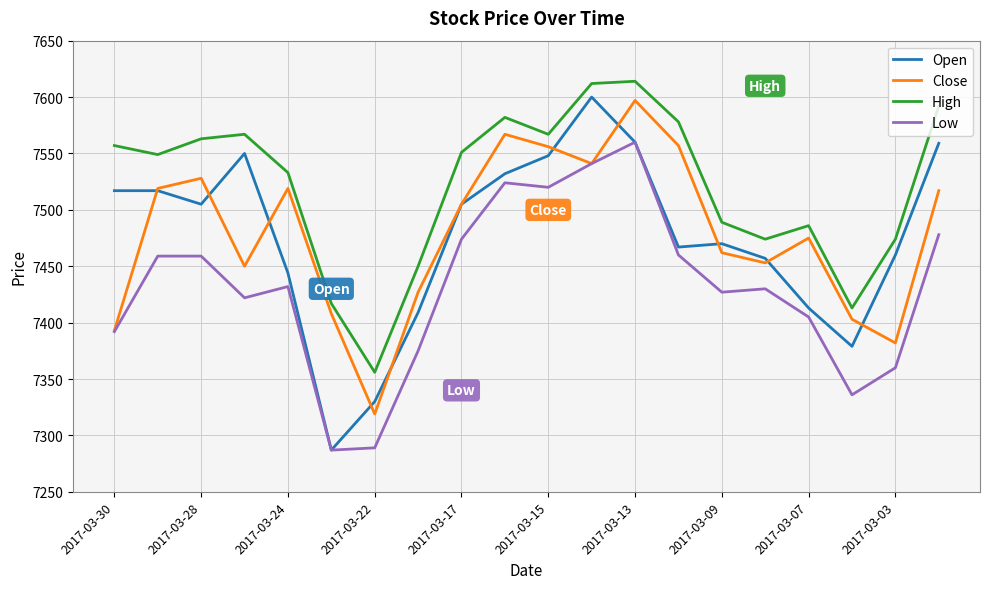

Which series has the largest range (max minus min)?

Open